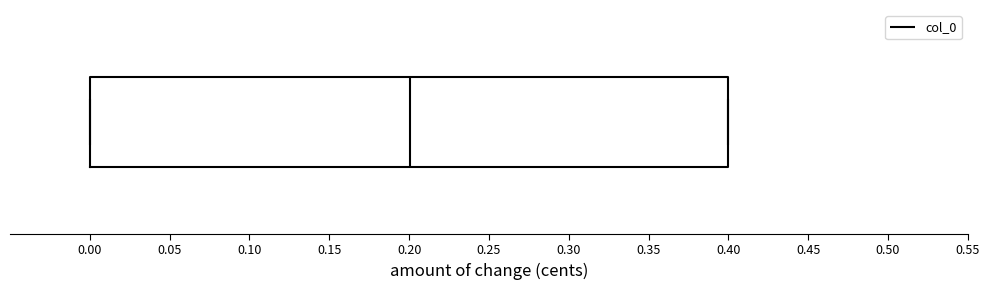

Transcribe this box plot: give where the median line is, the range the box spans, and where the two whiskers end, as read against the x-axis. The values are not printed on the chart, so give them approximately, as read against the axis.

median 0.2, box 0.0 to 0.4, whiskers 0.0 to 0.4